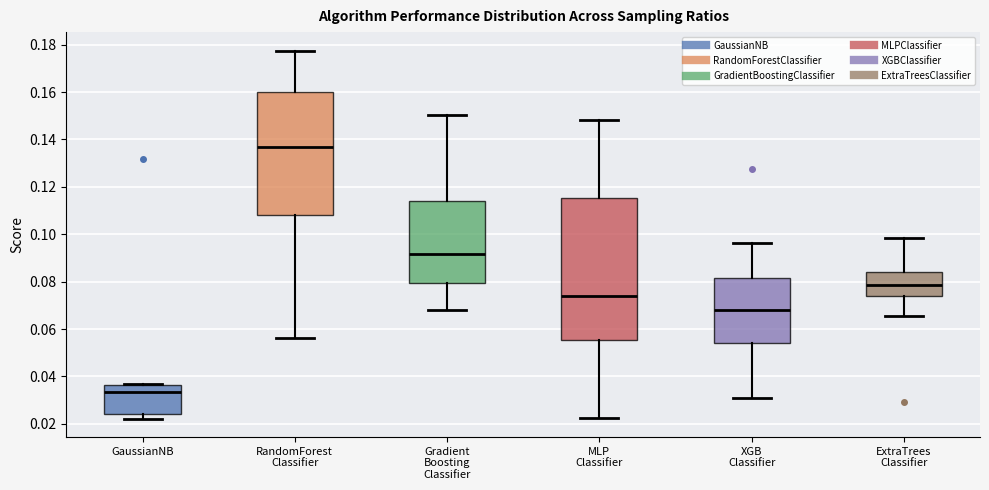

Which box is the tallest, from its lower edge to its upper edge?

MLP Classifier